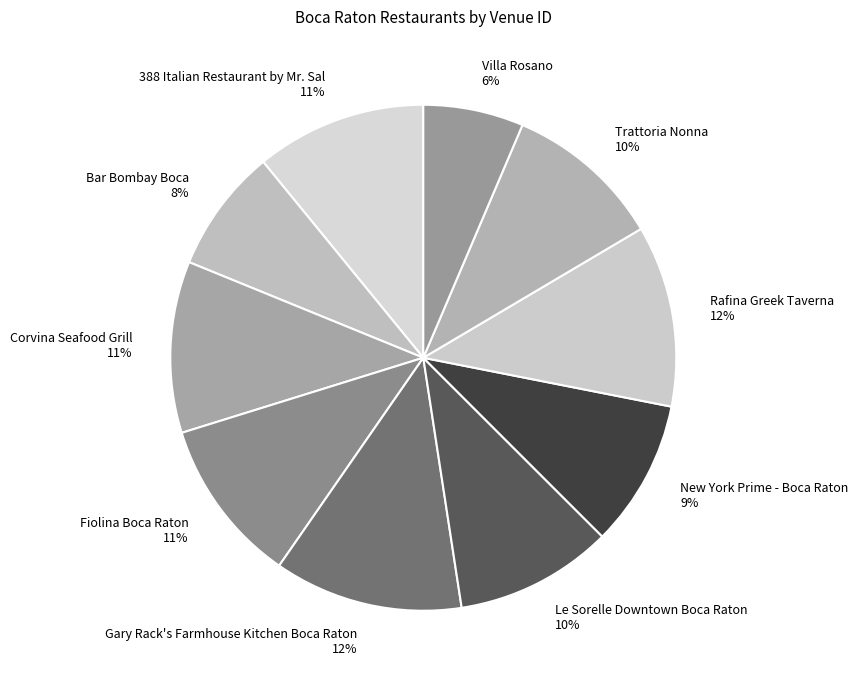

To the nearest percent, what is the combined percentage of Villa Rosano and 388 Italian Restaurant by Mr. Sal?

17%